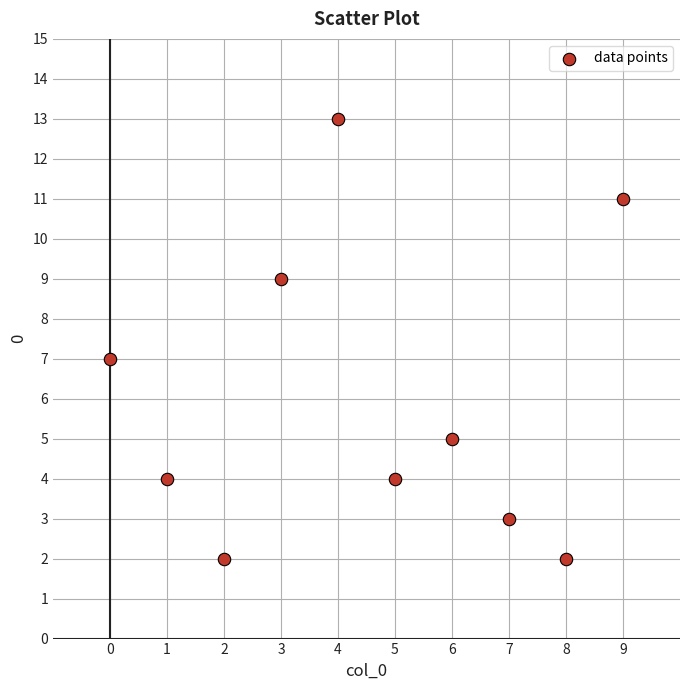

What is the range of Y values (max minus min)?

11